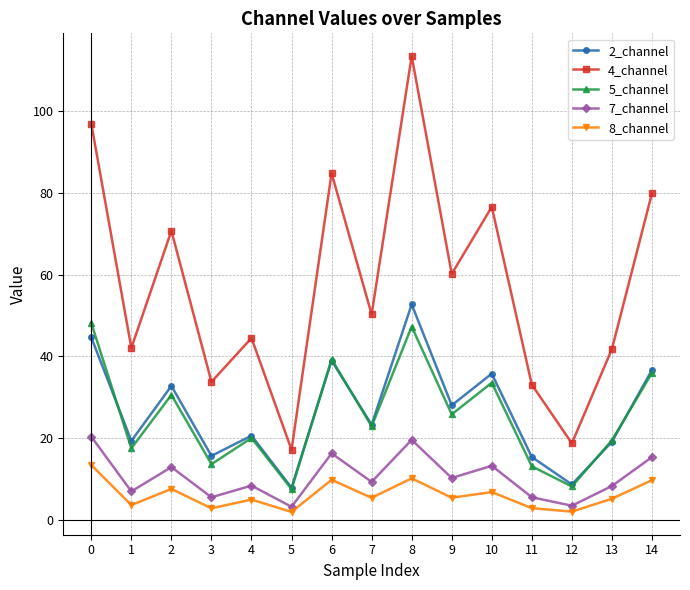

What is the minimum value for 7_channel?

3.3